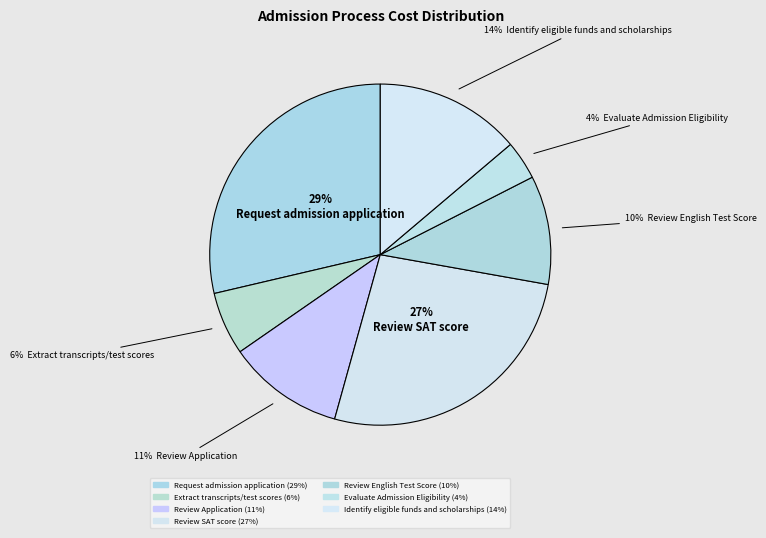

How many segments does this pie chart have?

7